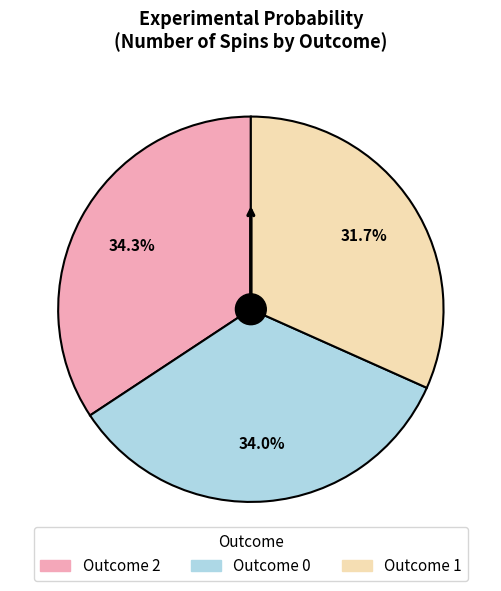

How many slices are in this pie chart?

3